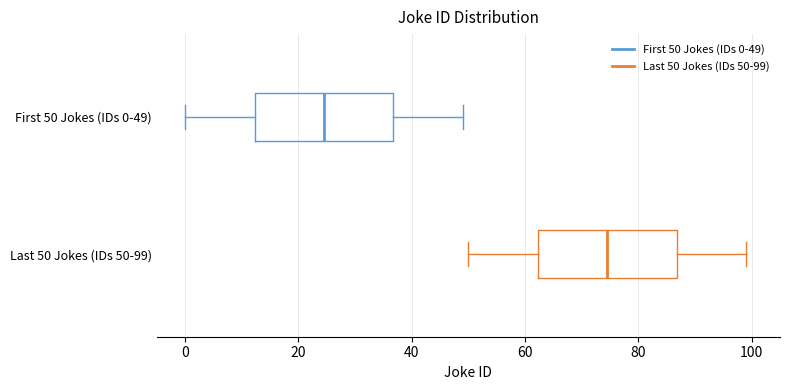

Reading bottom to top, read every box against the x-axis: the position of its median line, the range the box covers, and the ends of its whiskers. The values are not printed on the chart, so give them approximately, as read against the axis.

Last 50 Jokes (IDs 50-99): median 74, box 62 to 86, whiskers 50 to 100
First 50 Jokes (IDs 0-49): median 24, box 12 to 36, whiskers 0 to 50